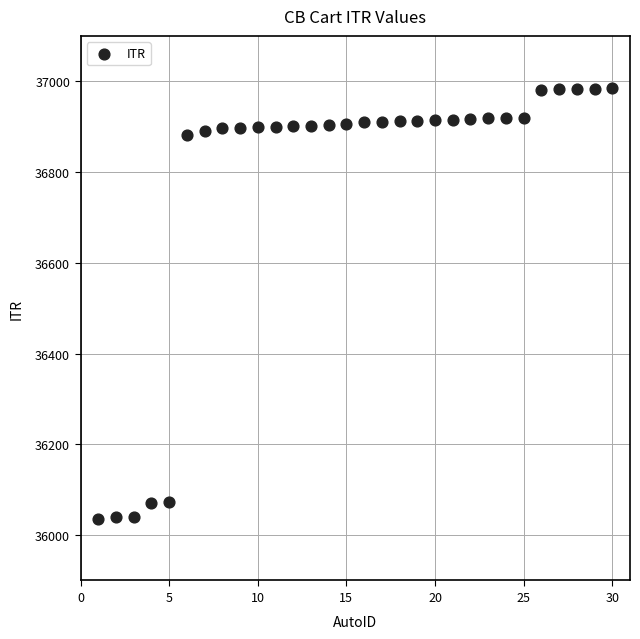

What is the range of Y values (max minus min)?

951